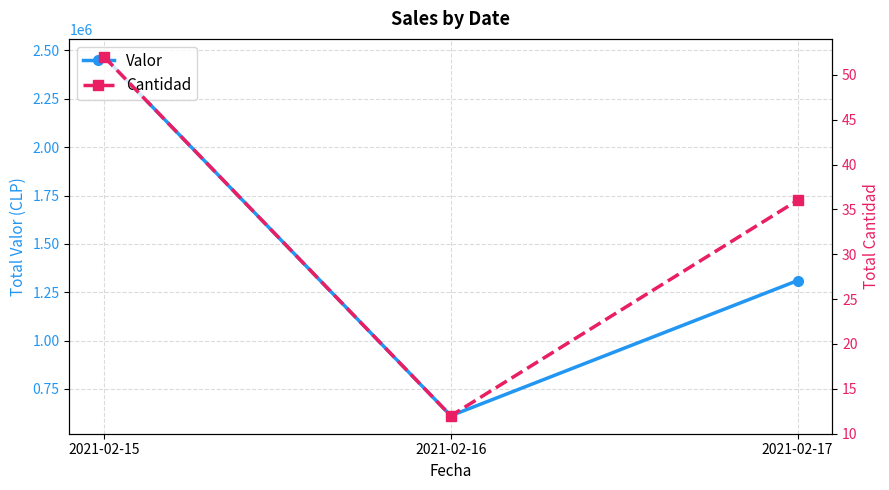

At which category does the chart reach its minimum across all series?

2021-02-16